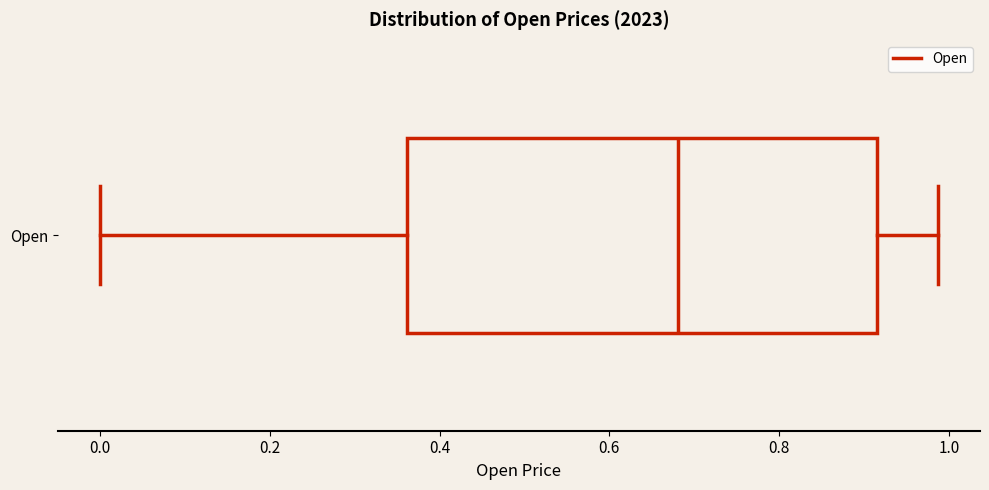

Transcribe this box plot: give where the median line is, the range the box spans, and where the two whiskers end, as read against the x-axis. The values are not printed on the chart, so give them approximately, as read against the axis.

median 0.68, box 0.36 to 0.92, whiskers 0.00 to 0.98